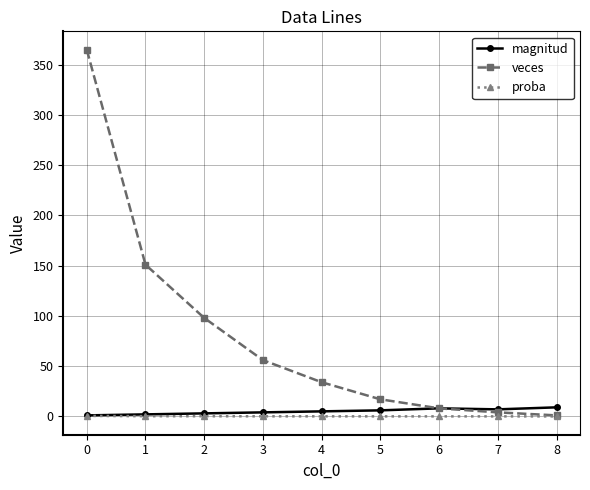

The value of veces at 4 is 11.0. True or false?

False